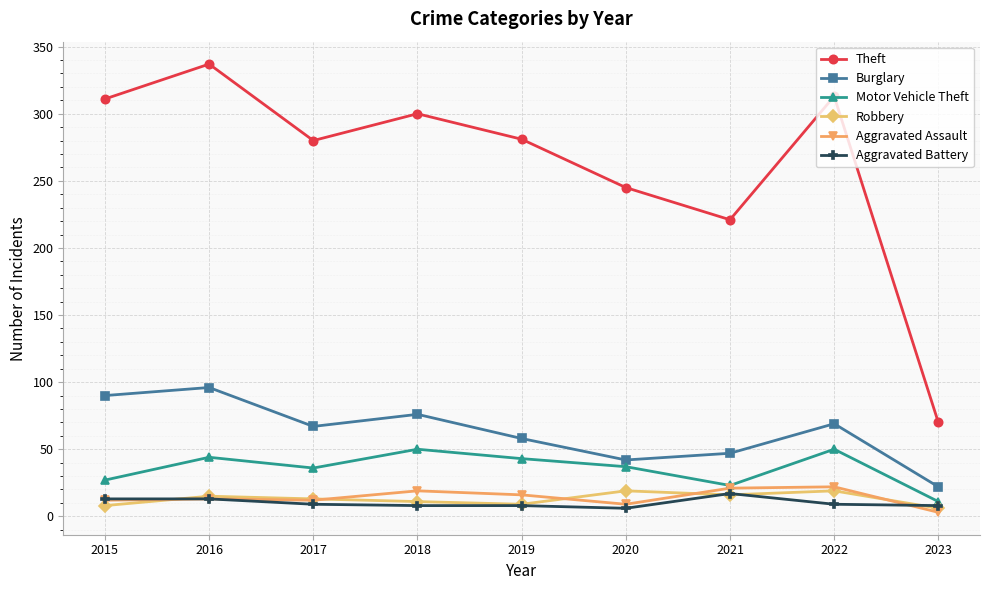

Which series has the widest spread of values?

Theft